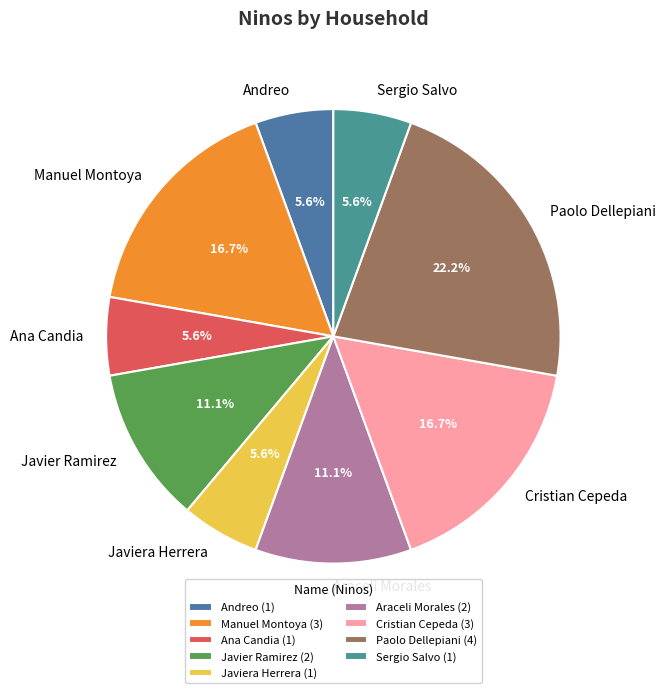

What is the ratio of the value at Ana Candia to the value at Paolo Dellepiani?

0.3